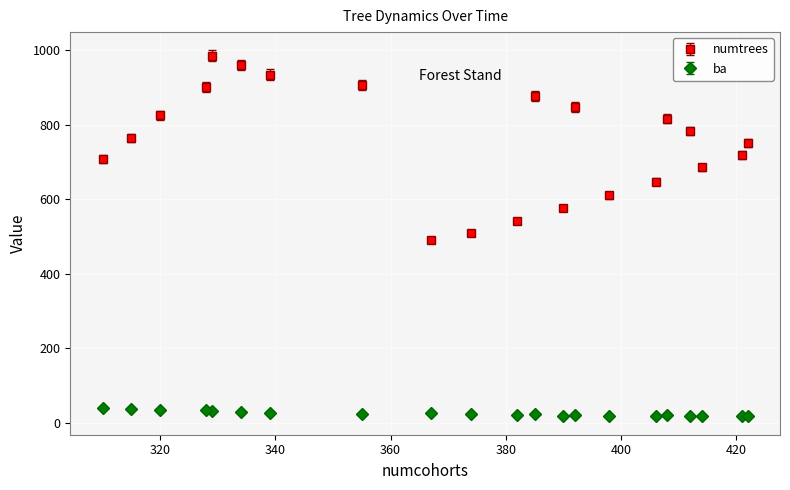

What is the value of the numtrees point at the 20th from the left?

717.1